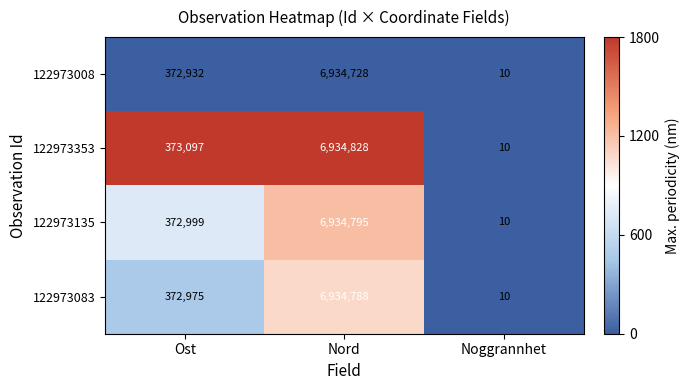

Rank the series at Nord from lowest to highest value.

122973008, 122973083, 122973135, 122973353